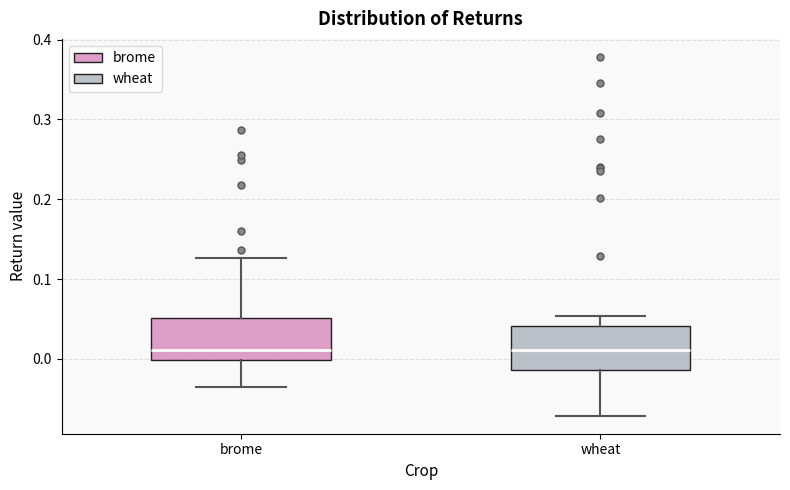

Where does the upper whisker of the box for brome end on the y-axis? The values are not printed on the chart, so give them approximately, as read against the axis.

0.13